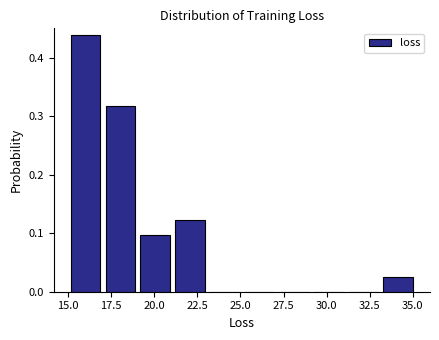

Reading left to right, transcribe this chart: for each bar, give the range it covers on the x-axis and its height. Neither the bar edges nor the heights are printed on the chart, so give them approximately, as read against the axes.

15 to 17: 0.44
17 to 19: 0.32
19 to 21: 0.10
21 to 23: 0.12
23 to 25: 0
25 to 27: 0
27 to 29: 0
29 to 31: 0
31 to 33: 0
33 to 35: 0.02